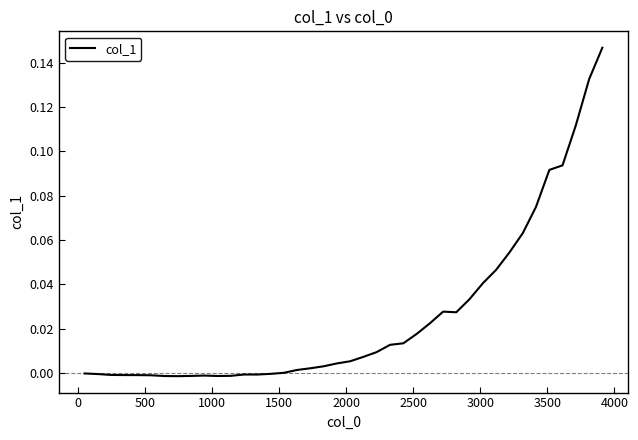

Reading left to right, transcribe all the data shown in this chart.

-0.0	-0.0	-0.0	-0.0	-0.0	-0.0	-0.0	-0.0	-0.0	-0.0	-0.0	-0.0	-0.0	-0.0	-0.0	0.0	0.0	0.0	0.0	0.0	0.0	0.0	0.0	0.0	0.0	0.0	0.0	0.0	0.0	0.0	0.0	0.0	0.1	0.1	0.1	0.1	0.1	0.1	0.1	0.1